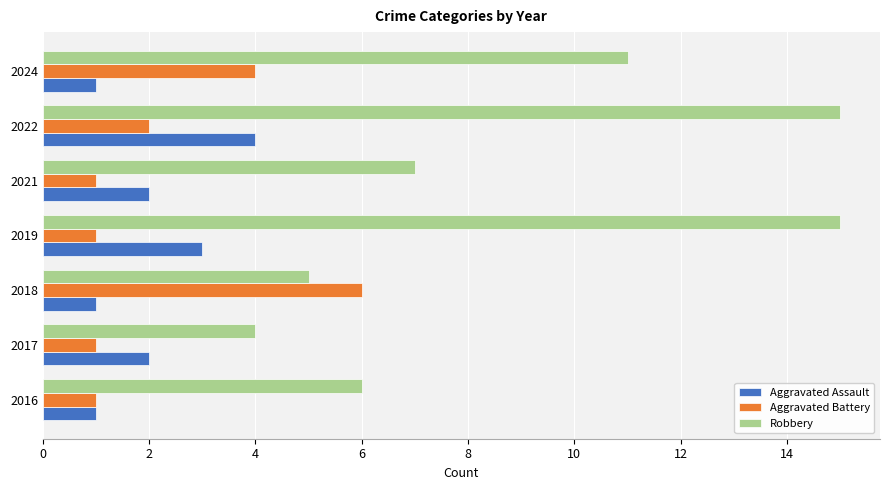

List the series in order of their peak value, highest first.

Robbery, Aggravated Battery, Aggravated Assault